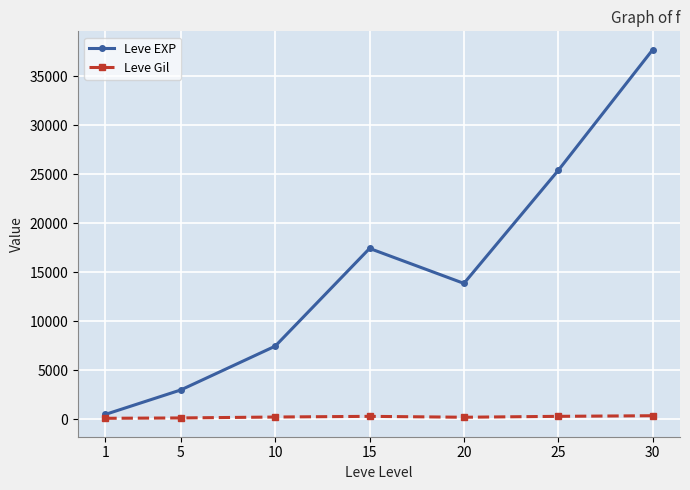

How many lines are shown in the chart?

2